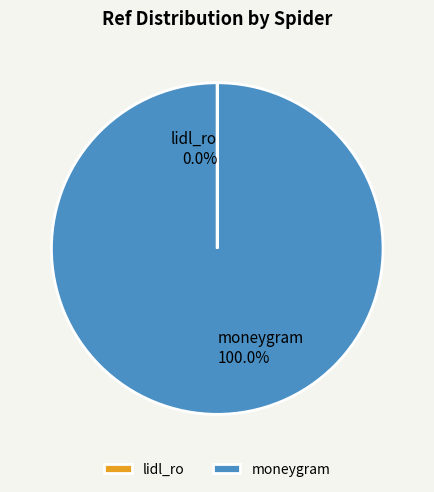

Is there a majority slice in this chart?

Yes